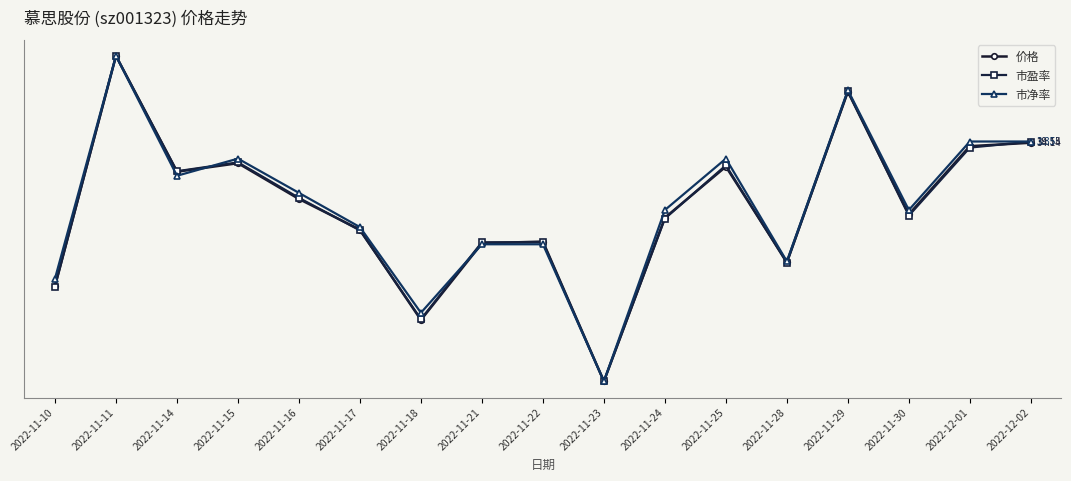

What is the maximum value for 市净率?

10.0